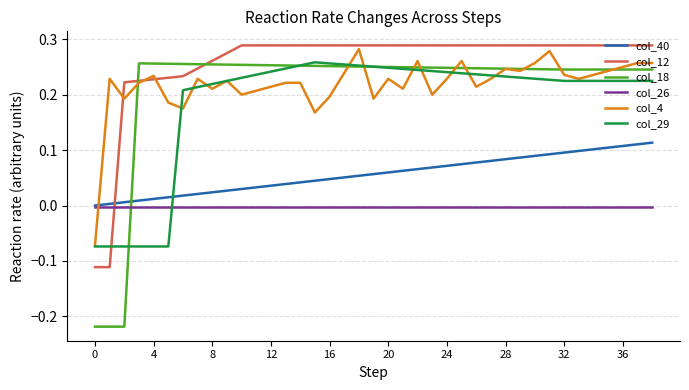

After their last crossing, which series has the higher values: col_12 or col_40?

col_12